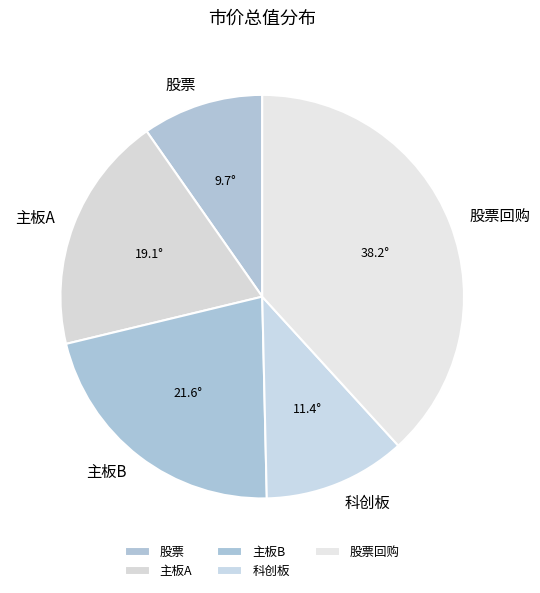

Rank the categories by value from lowest to highest.

股票, 科创板, 主板A, 主板B, 股票回购